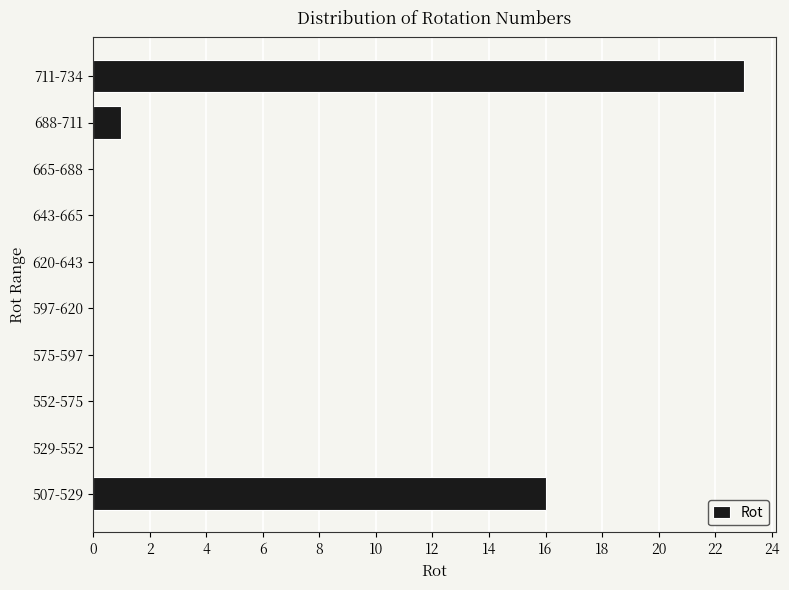

Reading bottom to top, what are all the values shown in this chart?

507-529=16	529-552=0	552-575=0	575-597=0	597-620=0	620-643=0	643-665=0	665-688=0	688-711=1	711-734=23